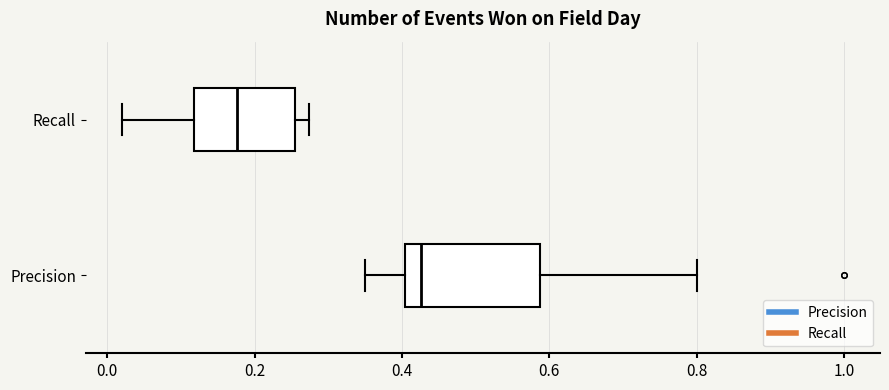

Reading bottom to top, read every box against the x-axis: the position of its median line, the range the box covers, and the ends of its whiskers. The values are not printed on the chart, so give them approximately, as read against the axis.

Precision: median 0.42, box 0.40 to 0.58, whiskers 0.36 to 0.80
Recall: median 0.18, box 0.12 to 0.26, whiskers 0.02 to 0.28